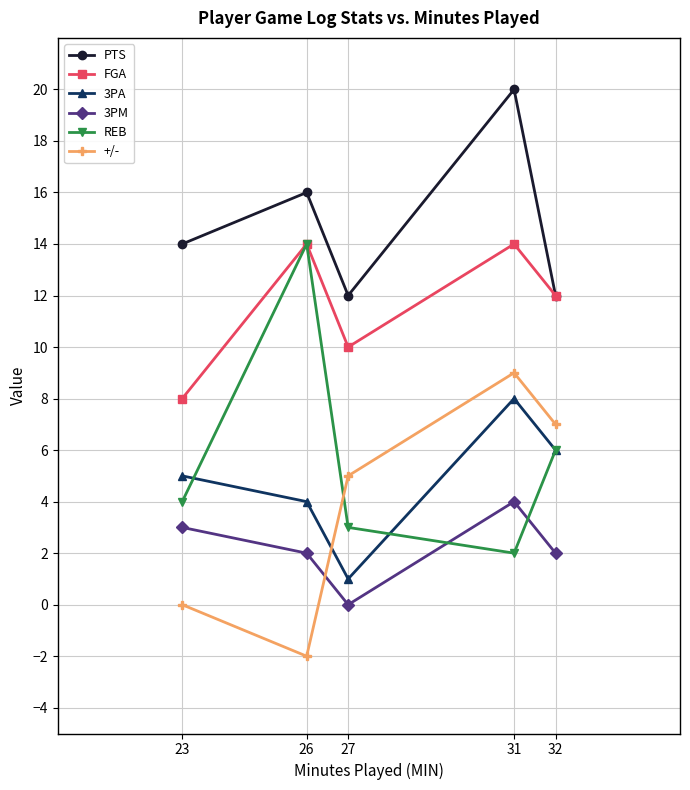

True or false: REB and +/- intersect in this chart.

True